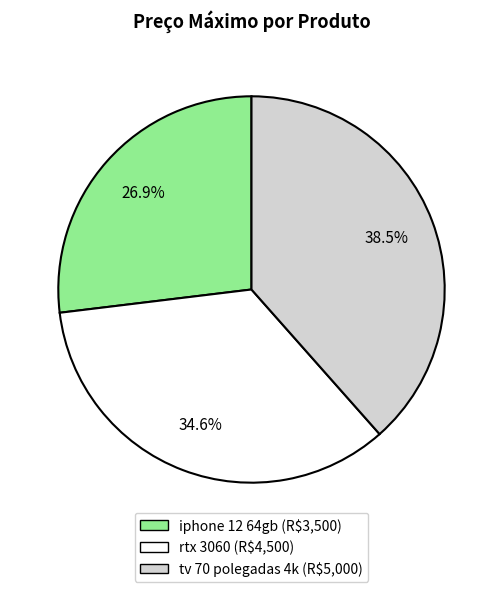

True or false: iphone 12 64gb accounts for 16% of the total.

False